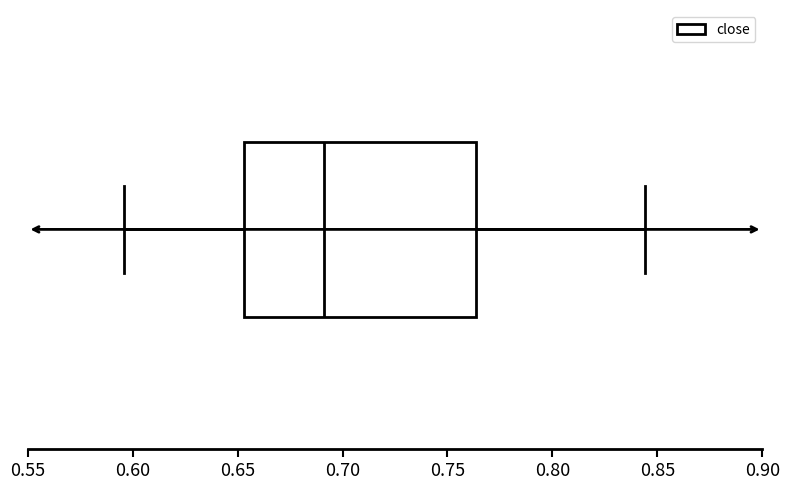

Transcribe this box plot: give where the median line is, the range the box spans, and where the two whiskers end, as read against the x-axis. The values are not printed on the chart, so give them approximately, as read against the axis.

median 0.690, box 0.655 to 0.765, whiskers 0.595 to 0.845